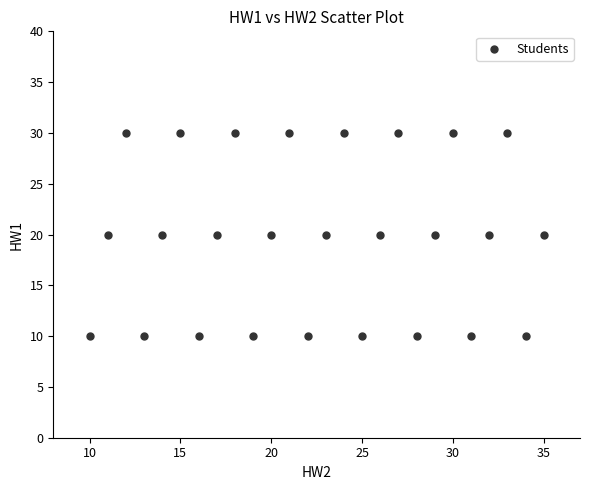

What is the range of Y values (max minus min)?

20